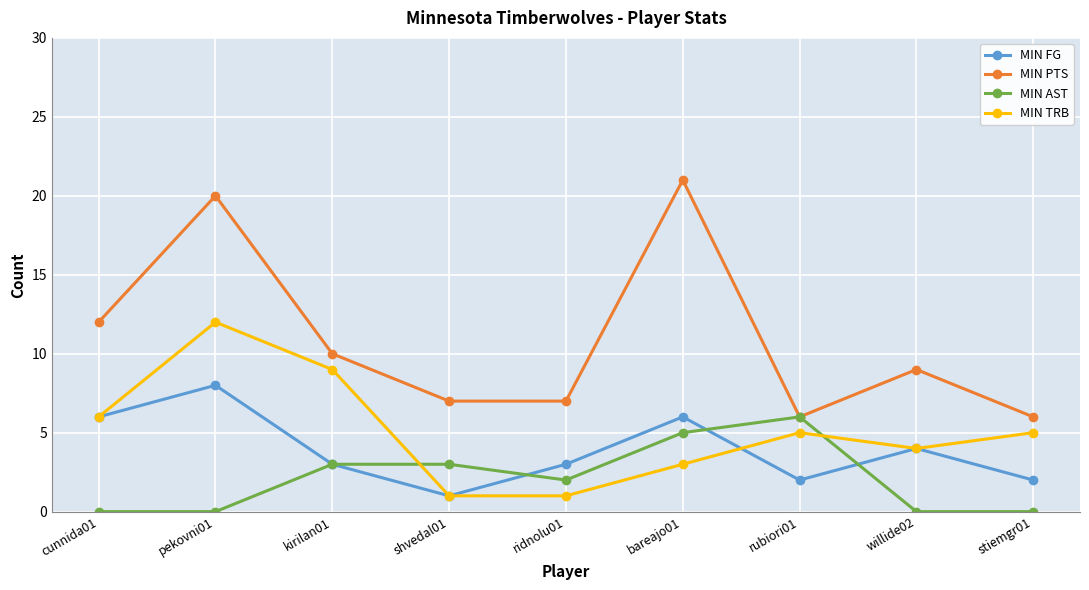

How many times do MIN TRB and MIN AST cross each other?

2